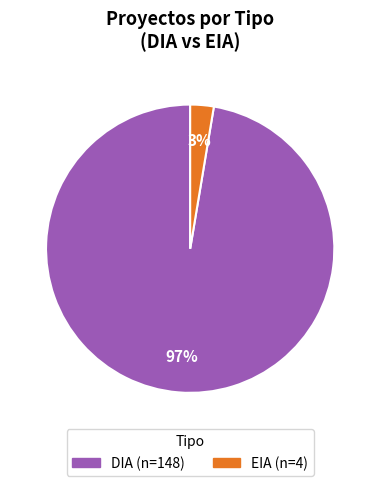

What percentage is the EIA slice, to the nearest percent?

3%